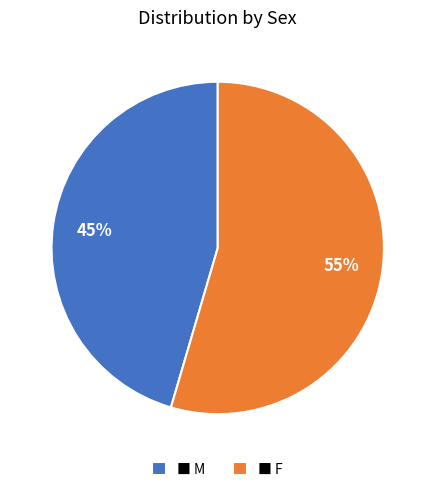

Which has a higher value, ■ F or ■ M?

■ F